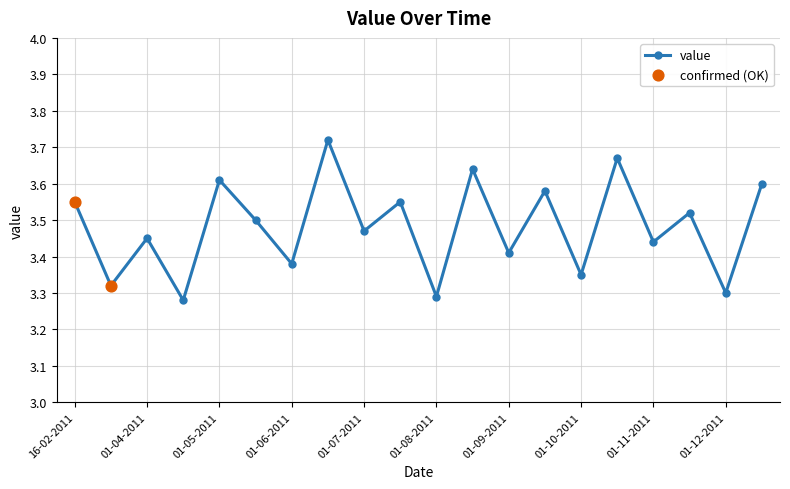

What is the difference between the maximum and minimum values?

0.4